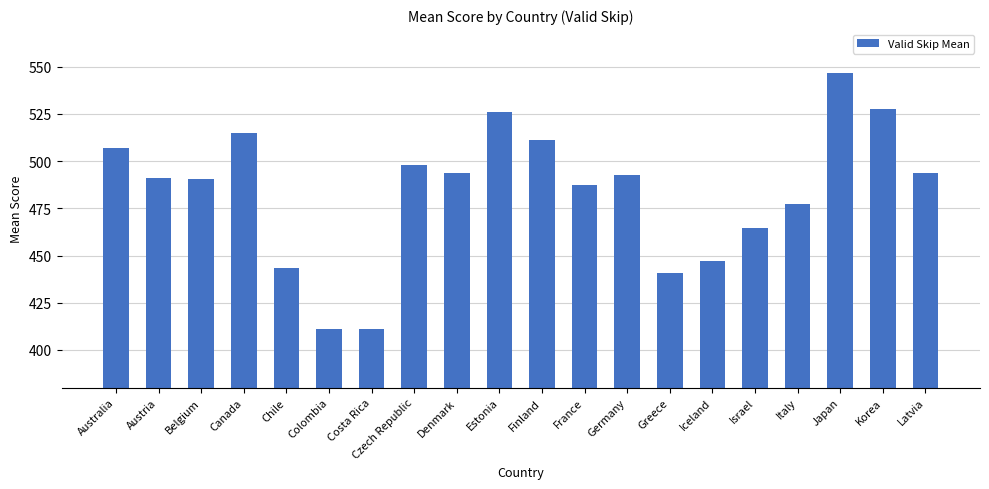

The chart shows a value of 491.3 at Austria. True or false?

True